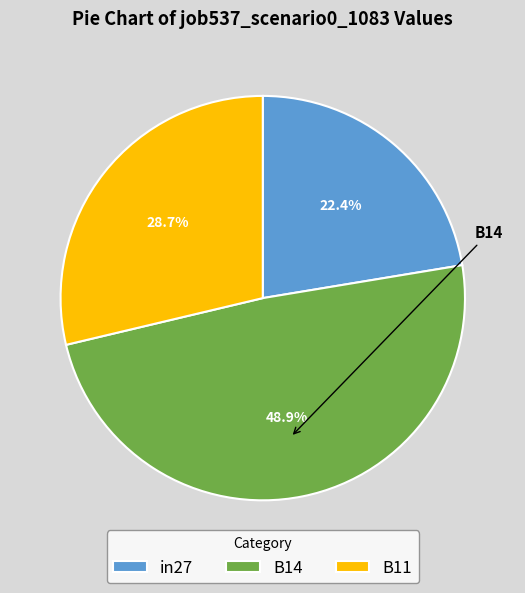

To the nearest percent, what is the difference between the largest and smallest slice percentages?

27%